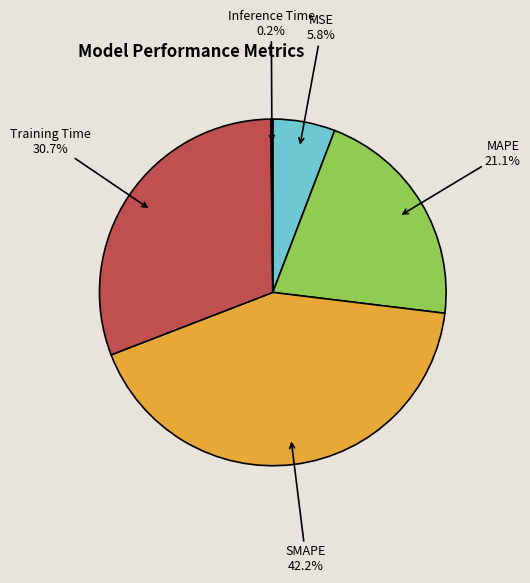

What portion of the pie excludes MAPE?

78.9%